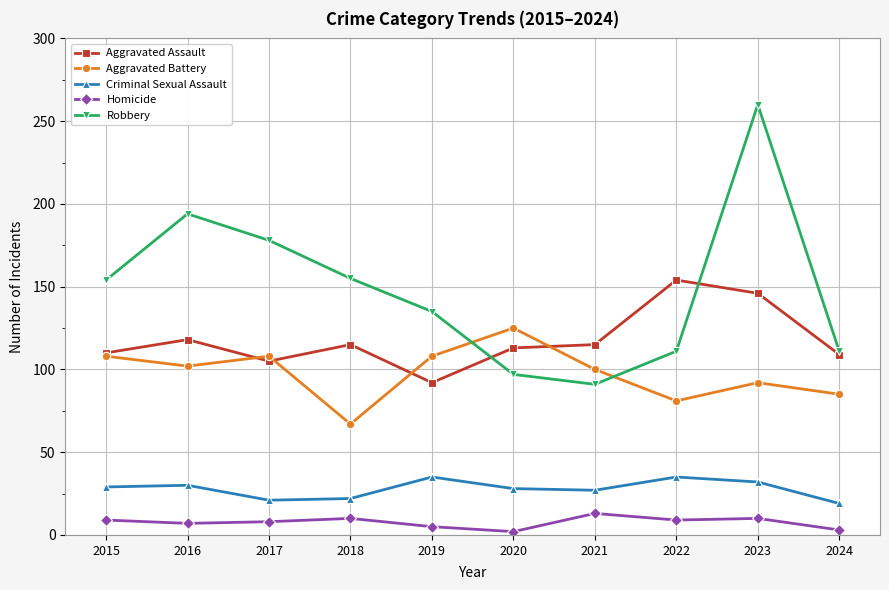

True or false: Homicide and Aggravated Battery intersect in this chart.

False